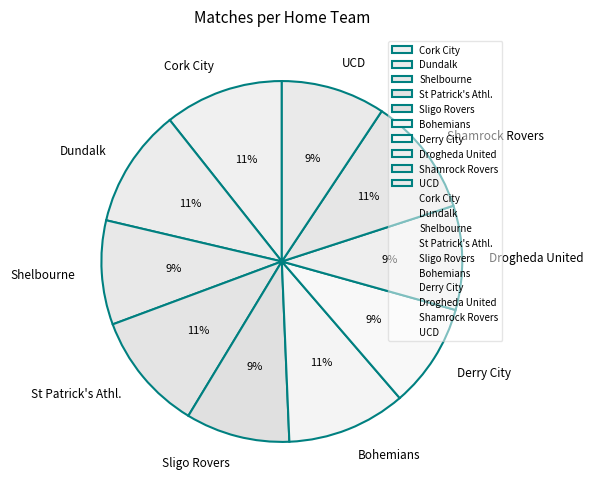

Do Drogheda United and Sligo Rovers together represent more than half of the pie?

No